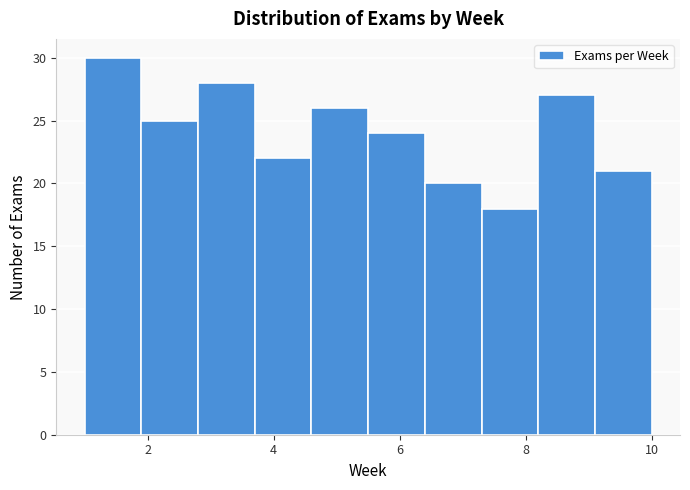

What is the height of the bar covering 7.3 to 8.2 on the x-axis? Neither the bar edges nor the heights are printed on the chart, so give them approximately, as read against the axes.

18